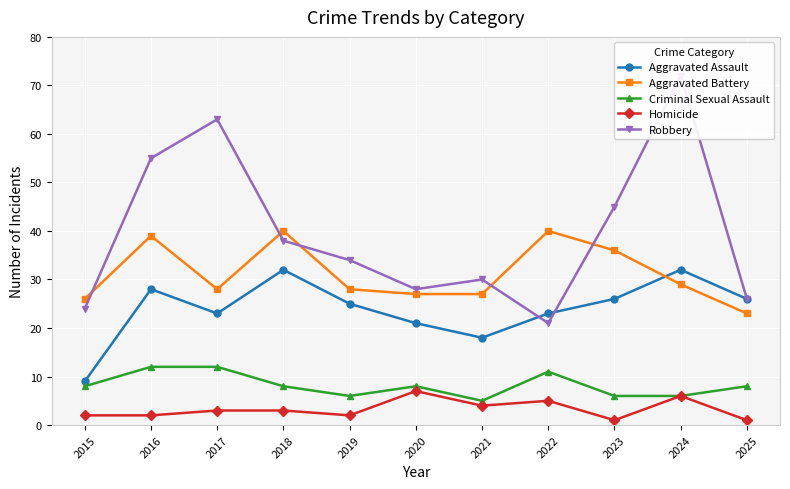

The Aggravated Battery series shows 26 at 2015. True or false?

True